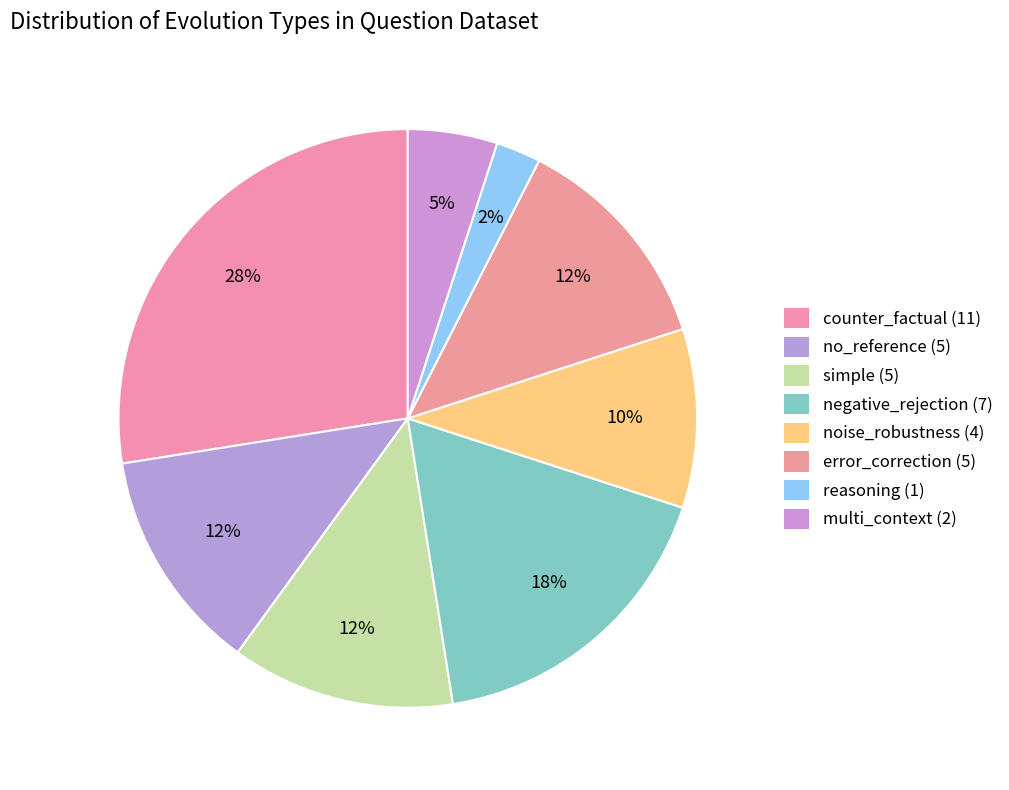

How many segments does this pie chart have?

8